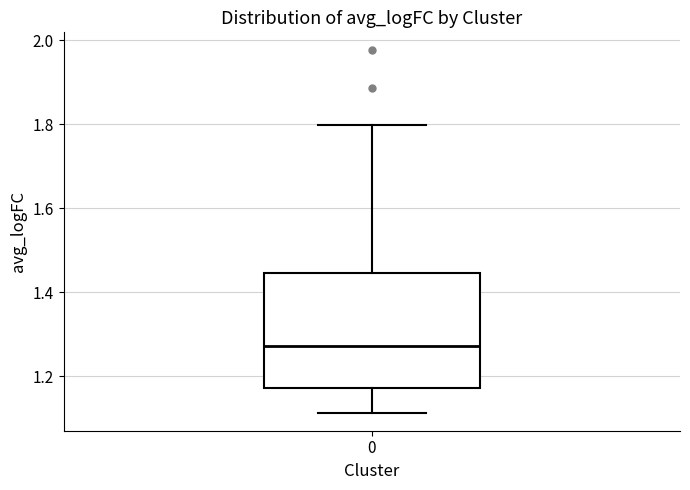

Where is the lower edge of the box at x = 0 on the y-axis? The values are not printed on the chart, so give them approximately, as read against the axis.

1.18